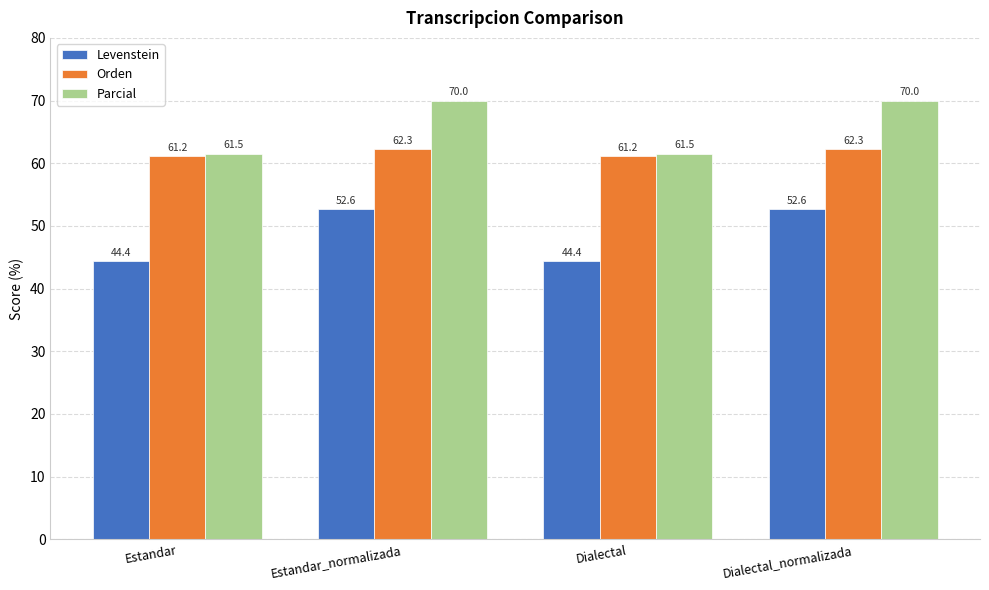

What is the minimum value shown in the chart?

44.4